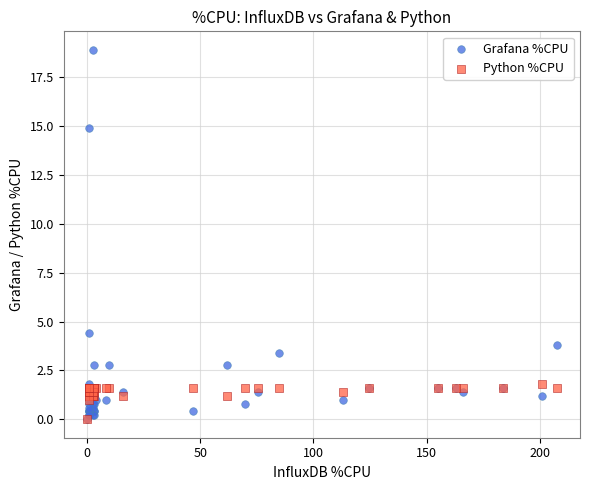

Which series has the largest Y range (max minus min)?

Grafana %CPU